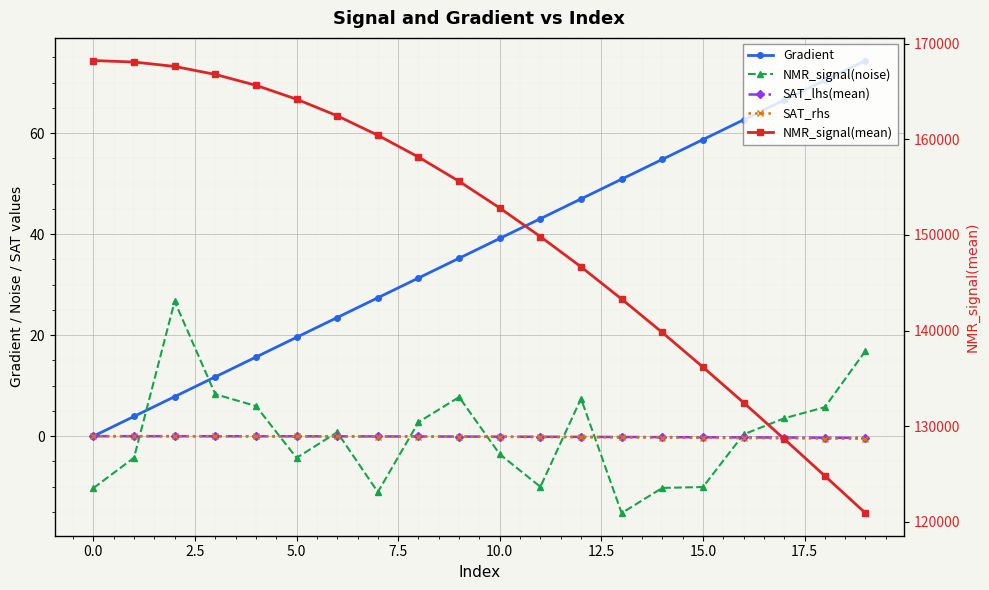

List the series in order of their peak value, highest first.

NMR_signal(mean), Gradient, NMR_signal(noise), SAT_lhs(mean), SAT_rhs